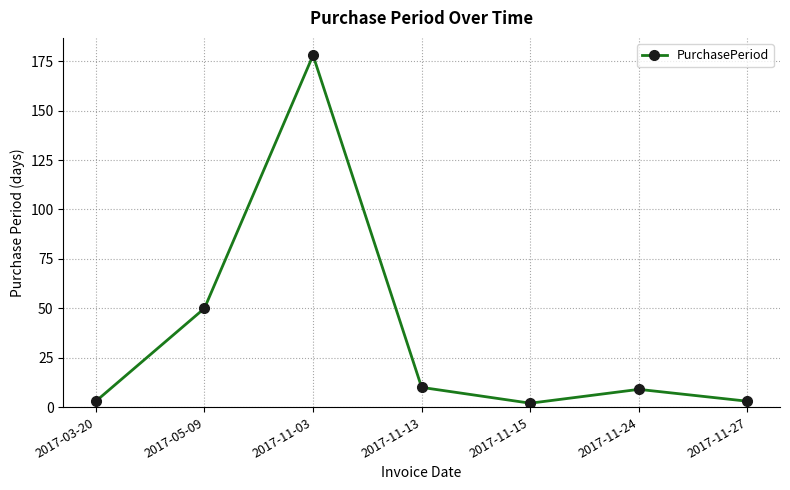

What is the ratio of the value at 2017-11-03 to the value at 2017-03-20?

59.3